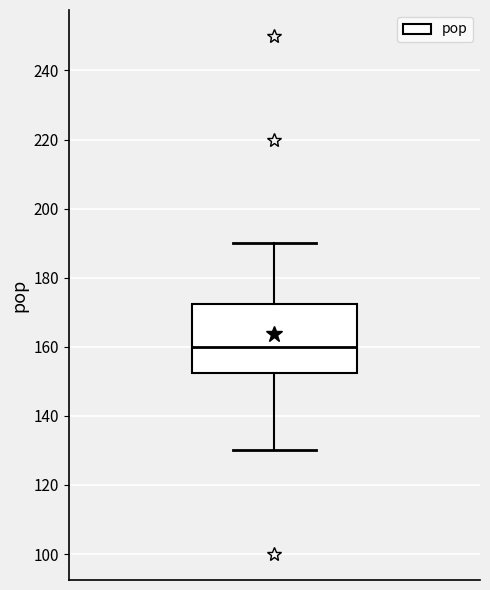

Transcribe this box plot: give where the median line is, the range the box spans, and where the two whiskers end, as read against the y-axis. The values are not printed on the chart, so give them approximately, as read against the axis.

median 160, box 152 to 172, whiskers 130 to 190